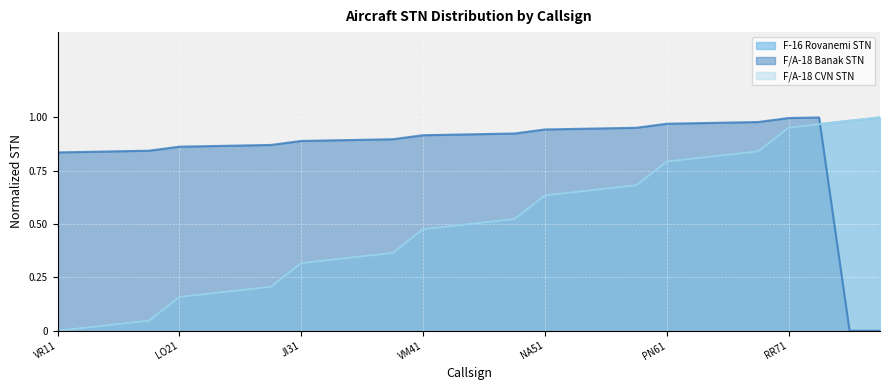

What is the value of the F/A-18 CVN STN point at the 10th from the left?

0.3